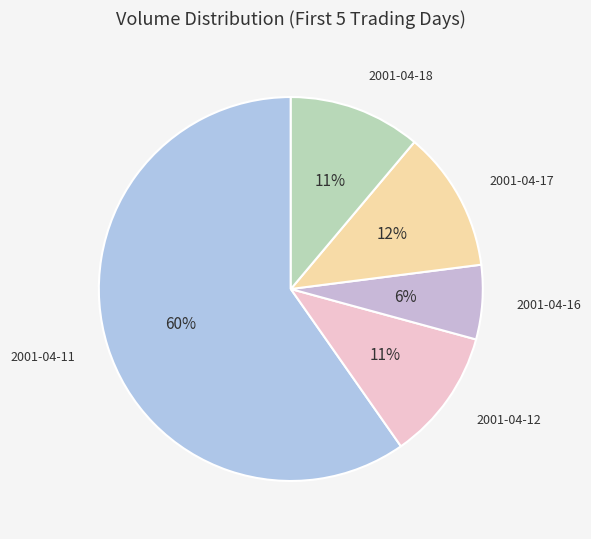

How many segments does this pie chart have?

5